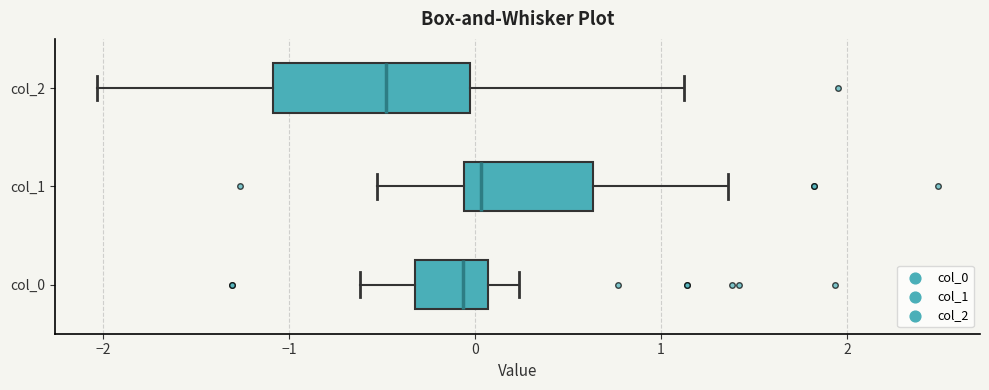

Where is the left edge of the box for col_0 on the x-axis? The values are not printed on the chart, so give them approximately, as read against the axis.

-0.3